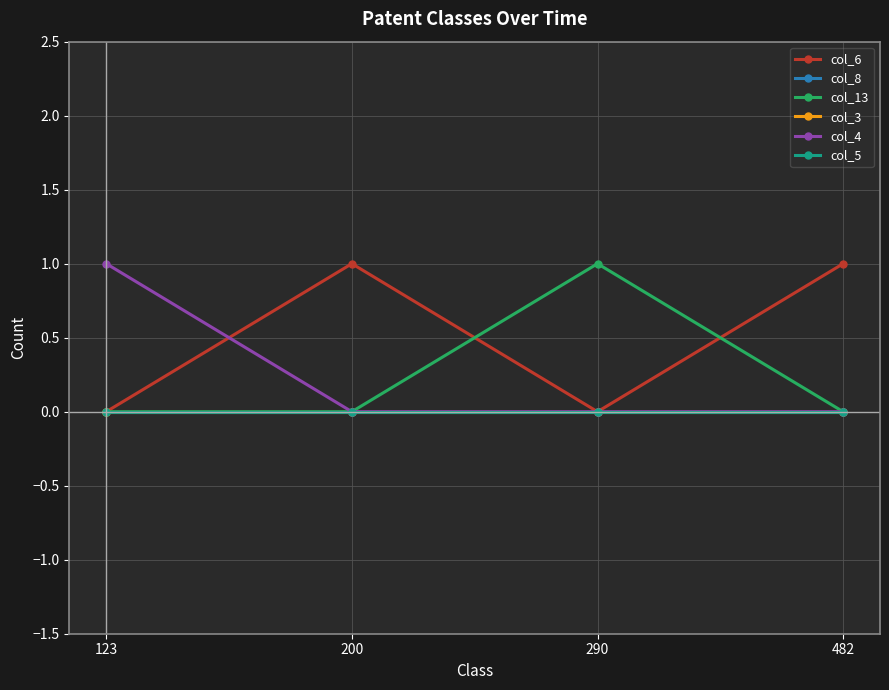

At which category does col_6 reach its first local peak?

200